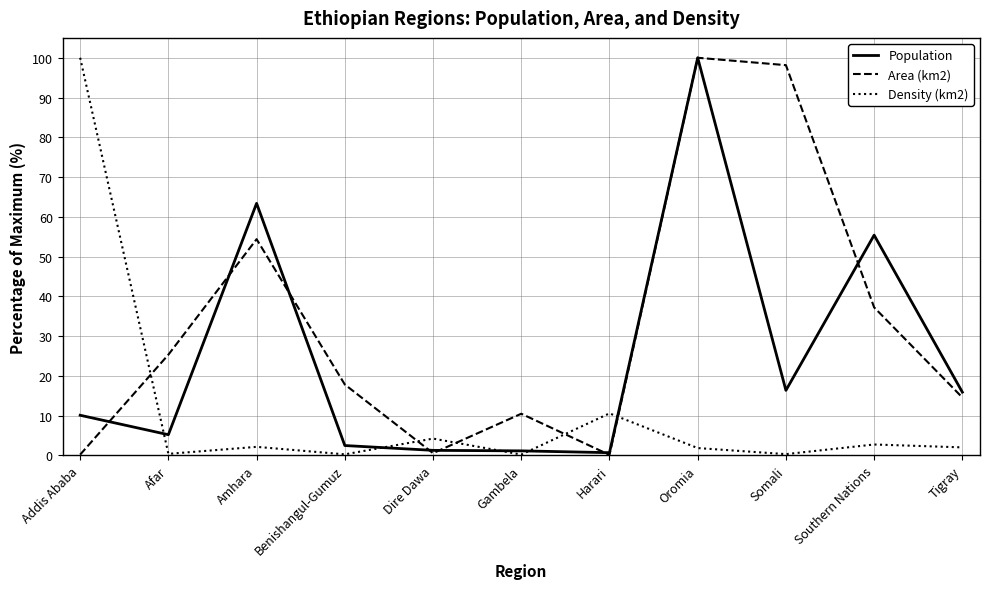

How many interior local valleys does the Area (km2) series have?

2